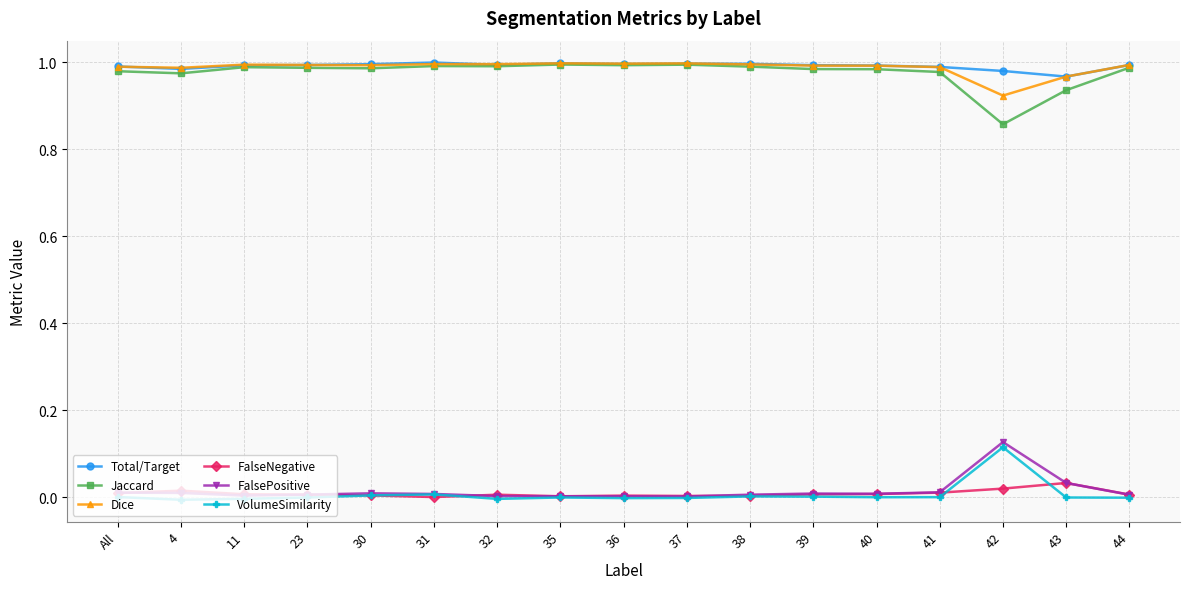

At which label does FalsePositive reach its peak?

42